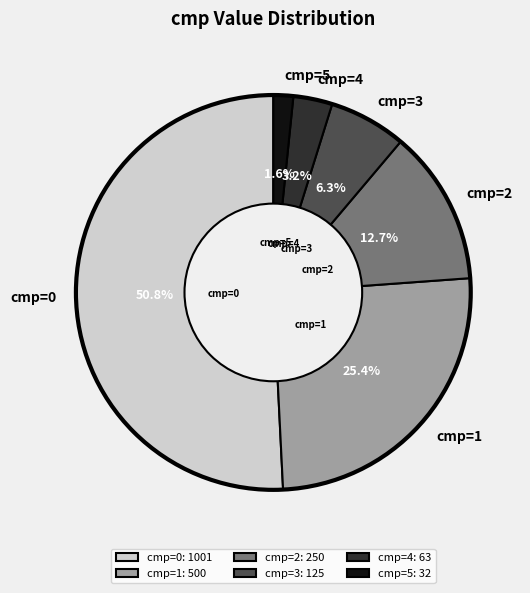

Combined, do cmp=1 and cmp=5 account for over 50%?

No